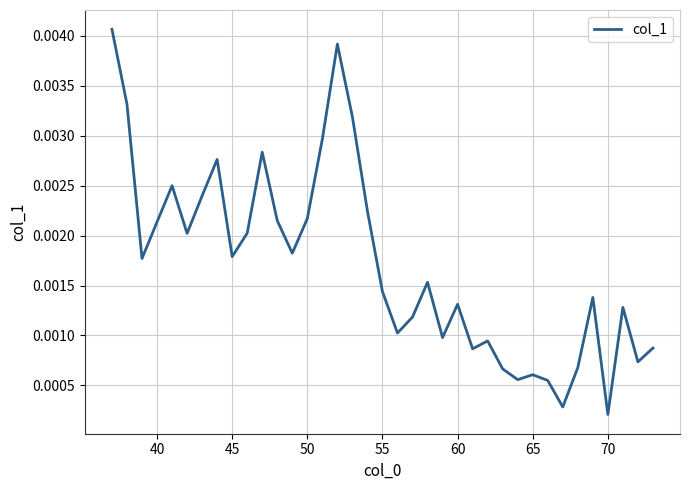

Is this an area chart (filled region under the line)?

No